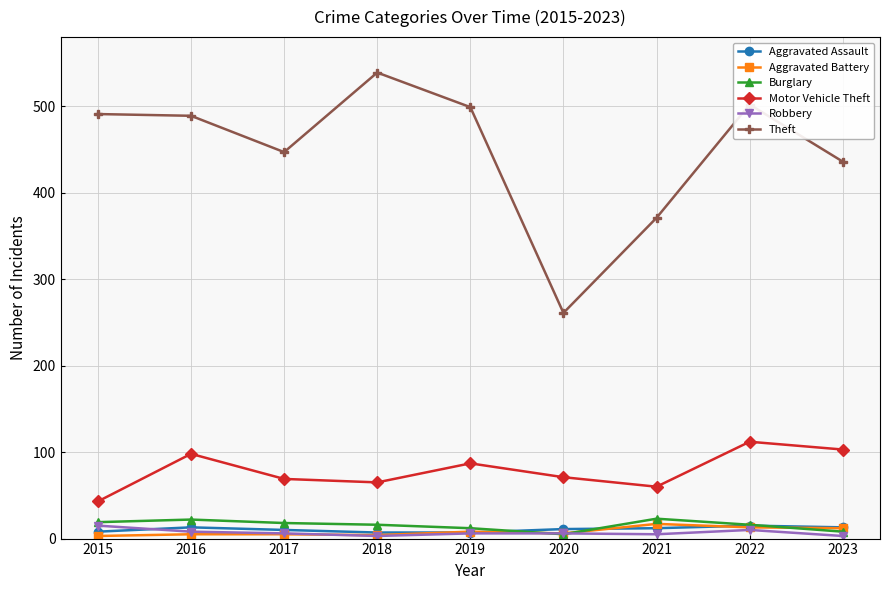

What is the difference between the maximum and second lowest values in the Burglary series?

15